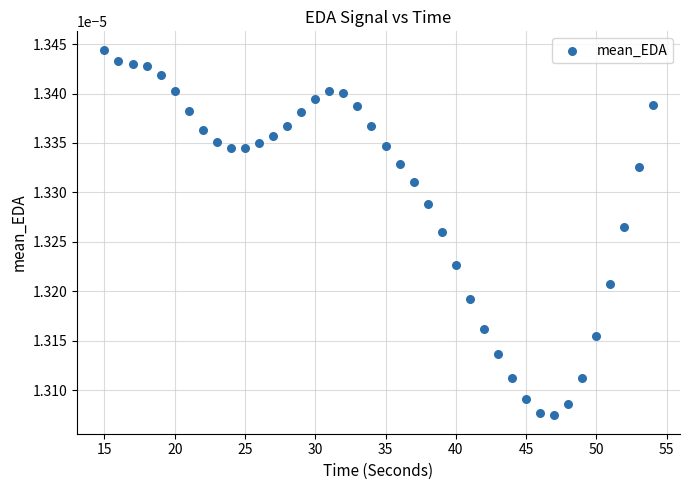

What is the range of X values (max minus min)?

39.0